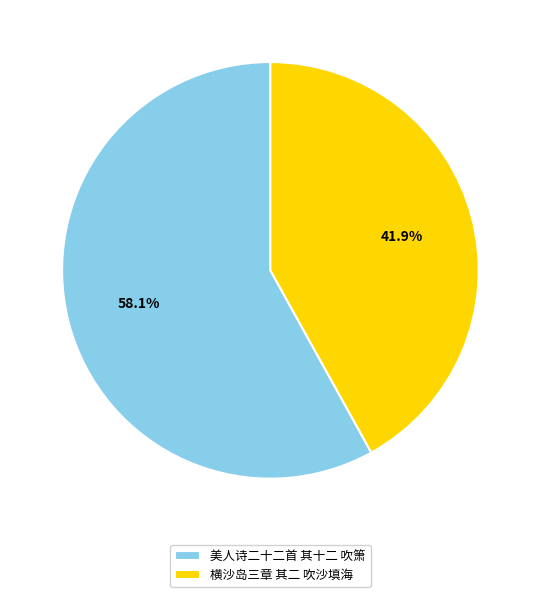

To the nearest percent, what is the difference between the 美人诗二十二首 其十二 吹箫 and 横沙岛三章 其二 吹沙填海 slice percentages?

16%